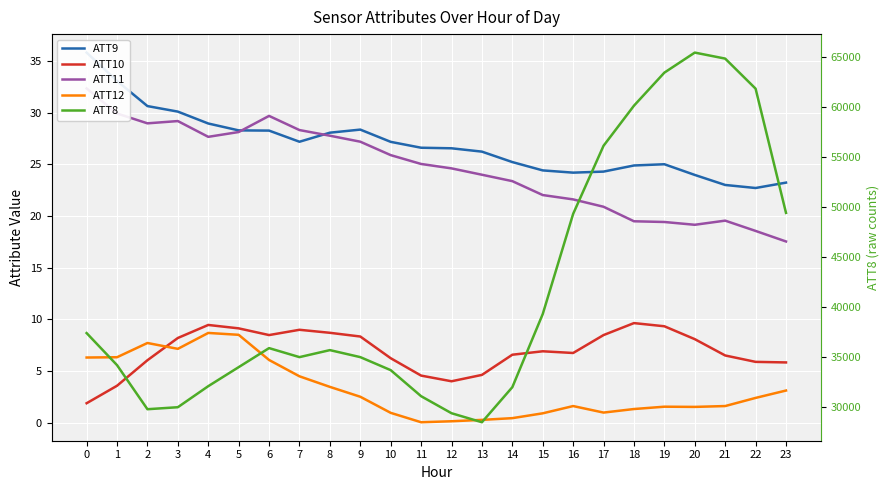

In ATT12, how many points are higher than both neighbors (excluding endpoints)?

4